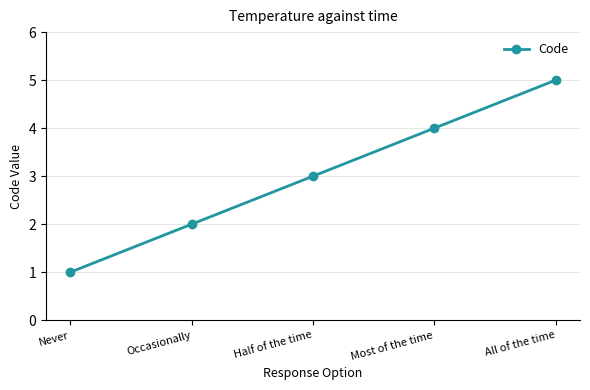

What is the value of the 2nd point from the left?

2